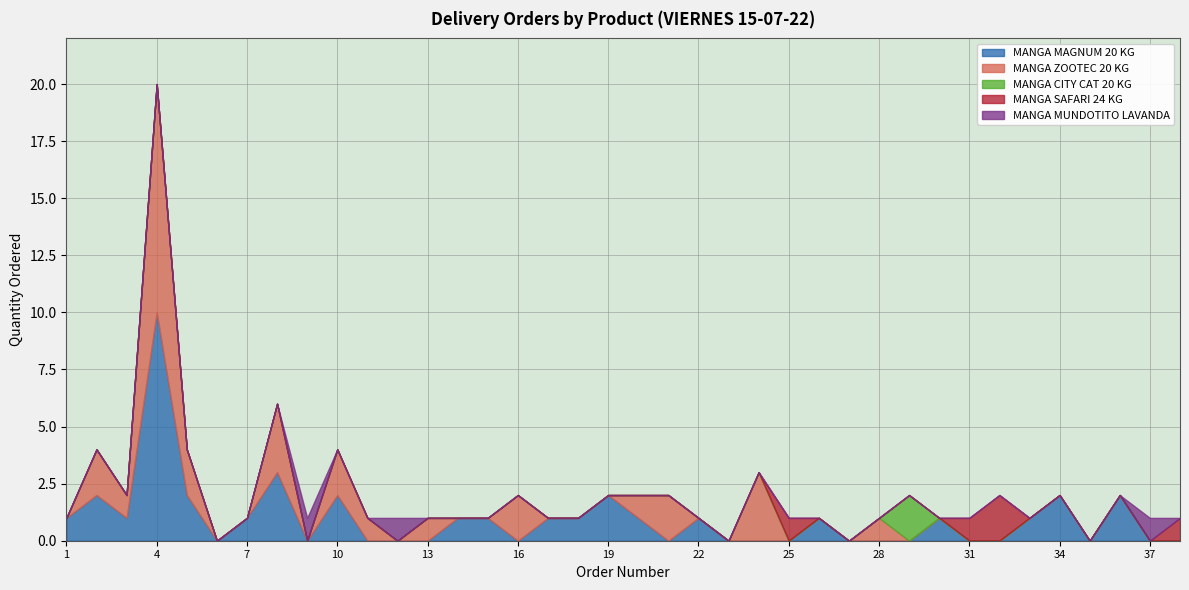

True or false: MANGA MUNDOTITO LAVANDA has more than 0 points higher than both neighbors.

True